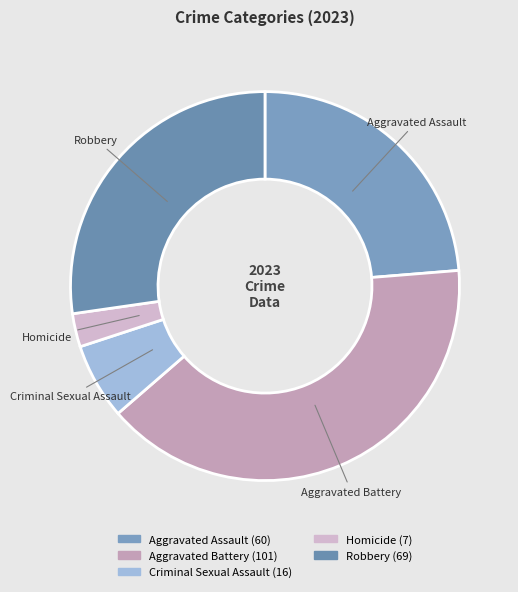

Which slice is the largest?

Aggravated Battery